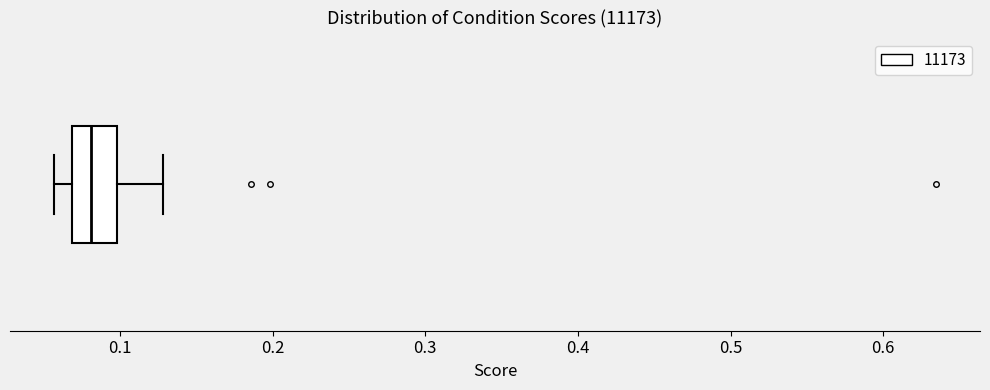

Read this box plot against the x-axis: the position of the median line, the range covered by the box, and the ends of both whiskers. The values are not printed on the chart, so give them approximately, as read against the axis.

median 0.08, box 0.07 to 0.10, whiskers 0.06 to 0.13